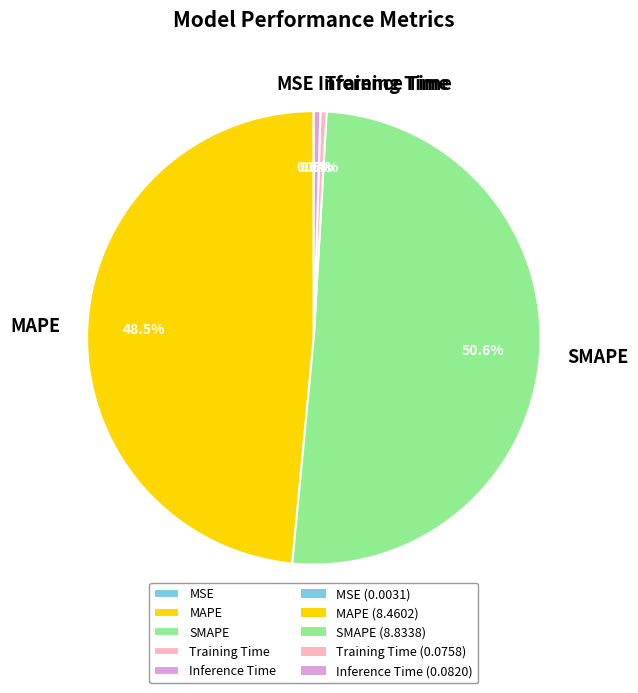

Which slice is the largest?

SMAPE